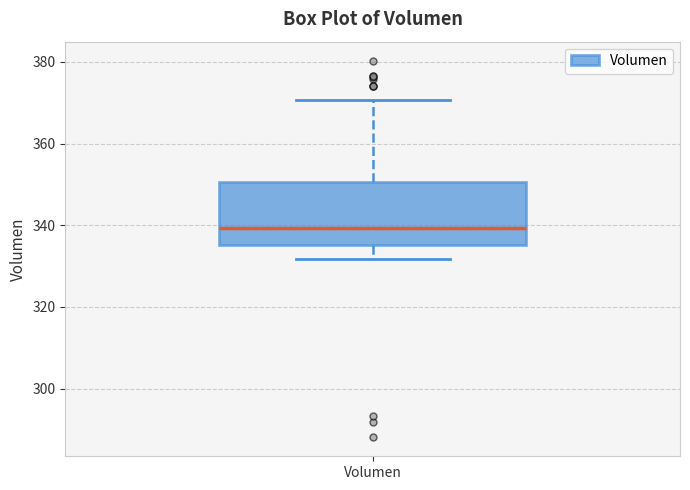

Read this box plot against the y-axis: the position of the median line, the range covered by the box, and the ends of both whiskers. The values are not printed on the chart, so give them approximately, as read against the axis.

median 340, box 336 to 350, whiskers 332 to 370